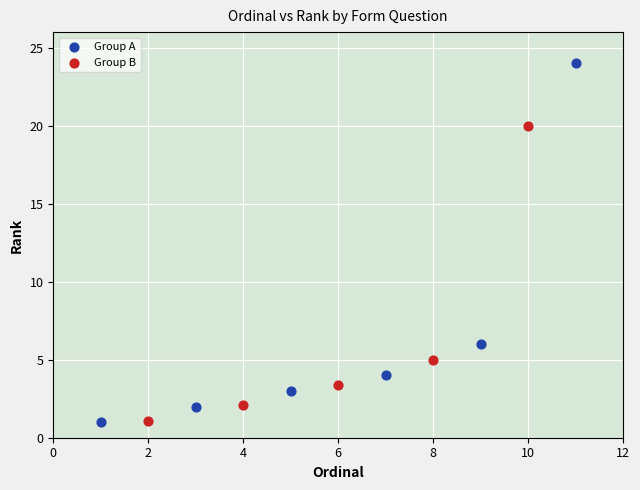

What are all the series names shown in the legend?

Group A, Group B